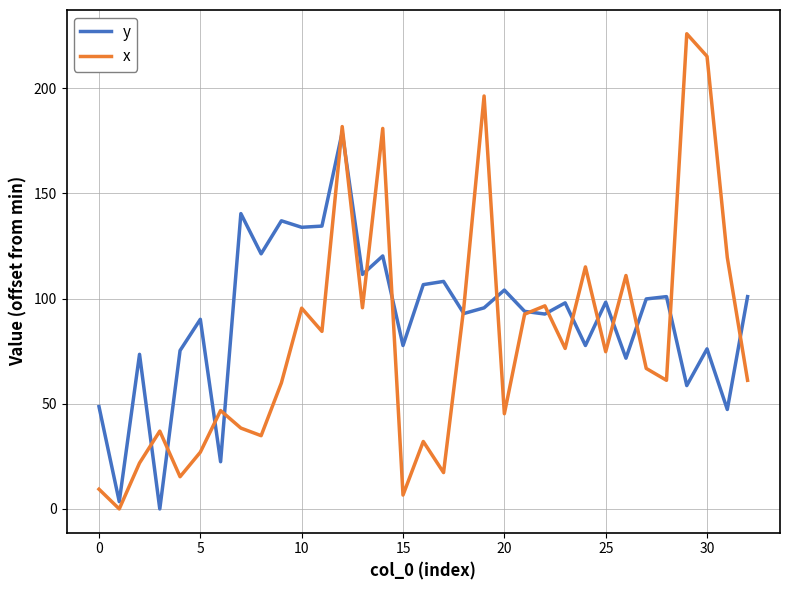

Which series has the largest range (max minus min)?

x